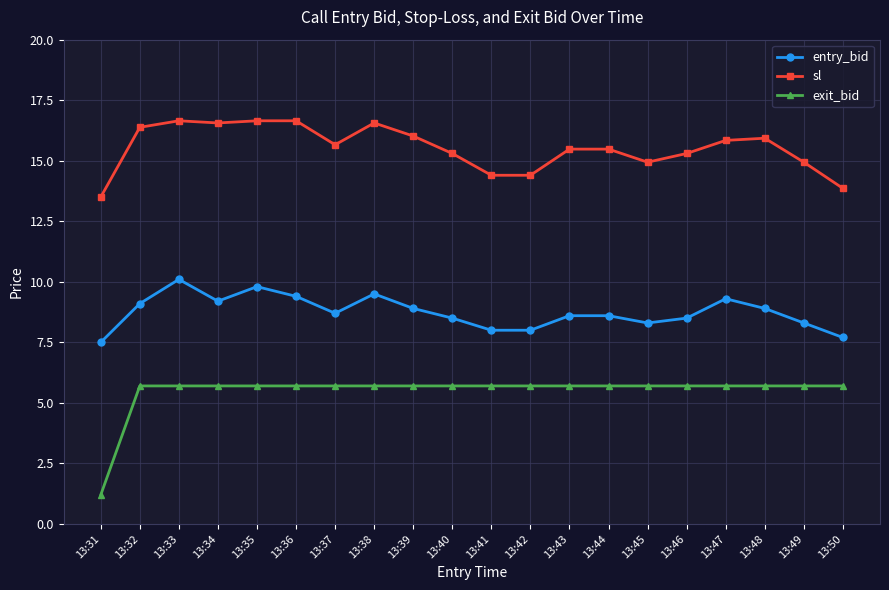

What value does the entry_bid series have at 13:31?

7.5